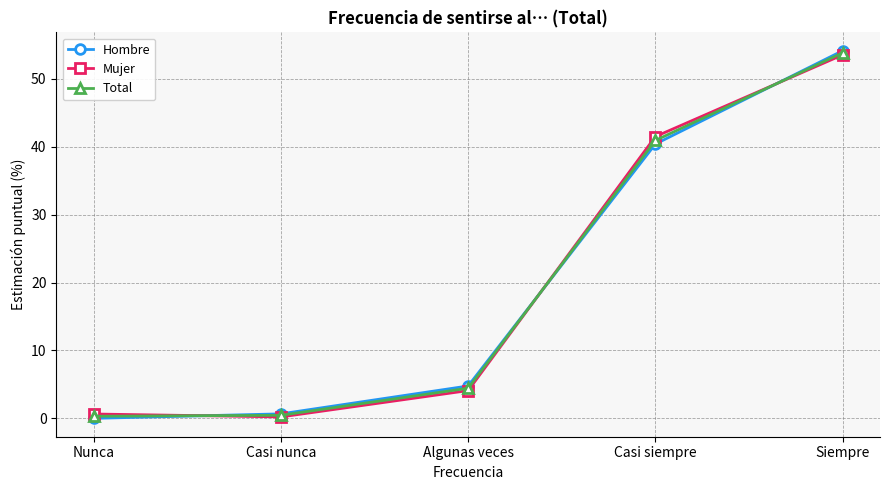

Which category has the lowest value in the Hombre series?

Nunca